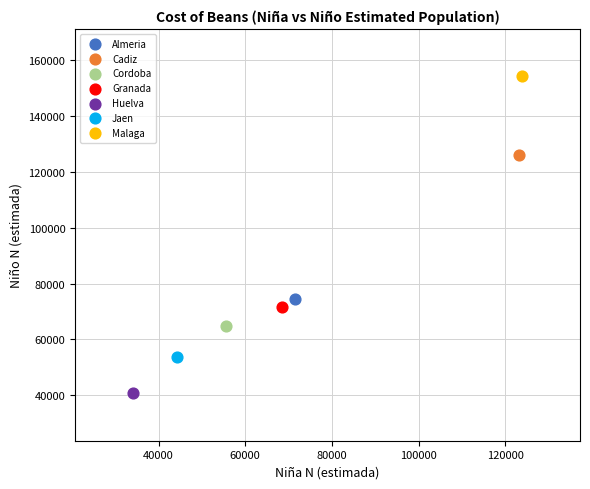

Which series reaches the minimum Y coordinate?

Huelva